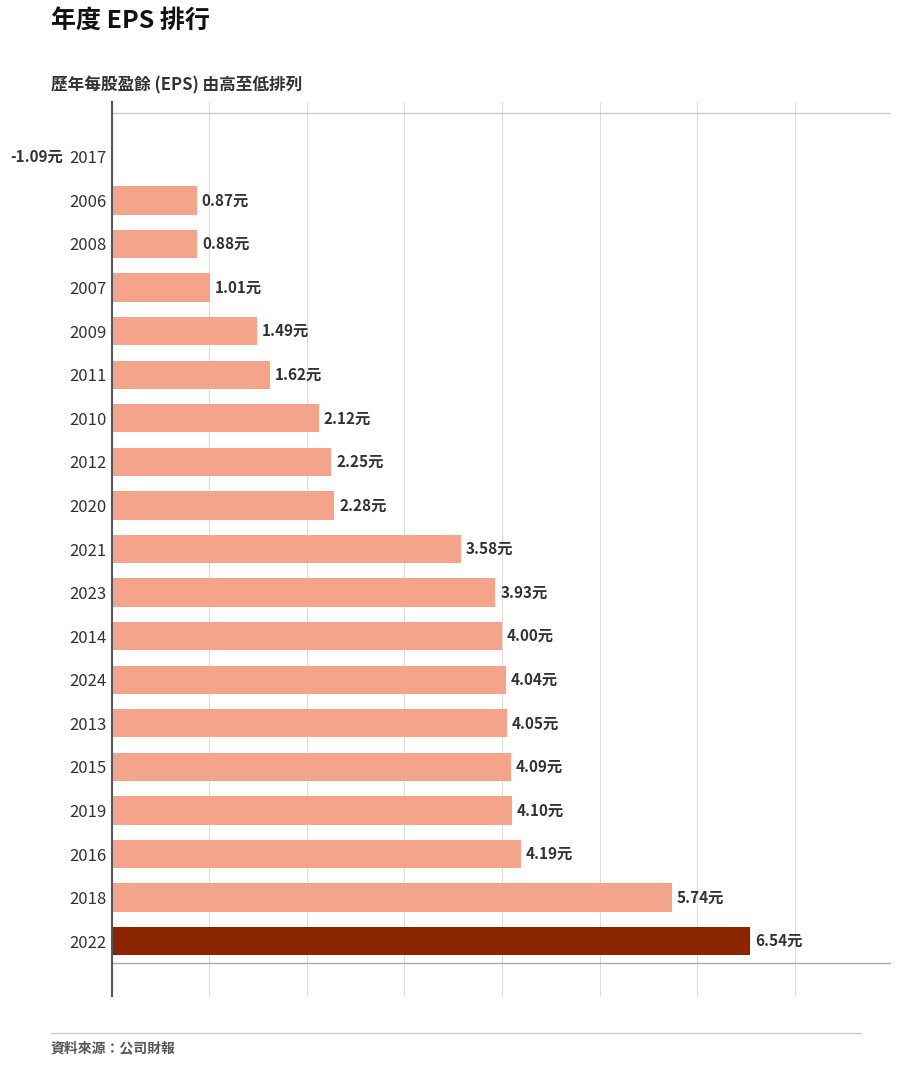

True or false: the data shows 1.2 at 2012.

False